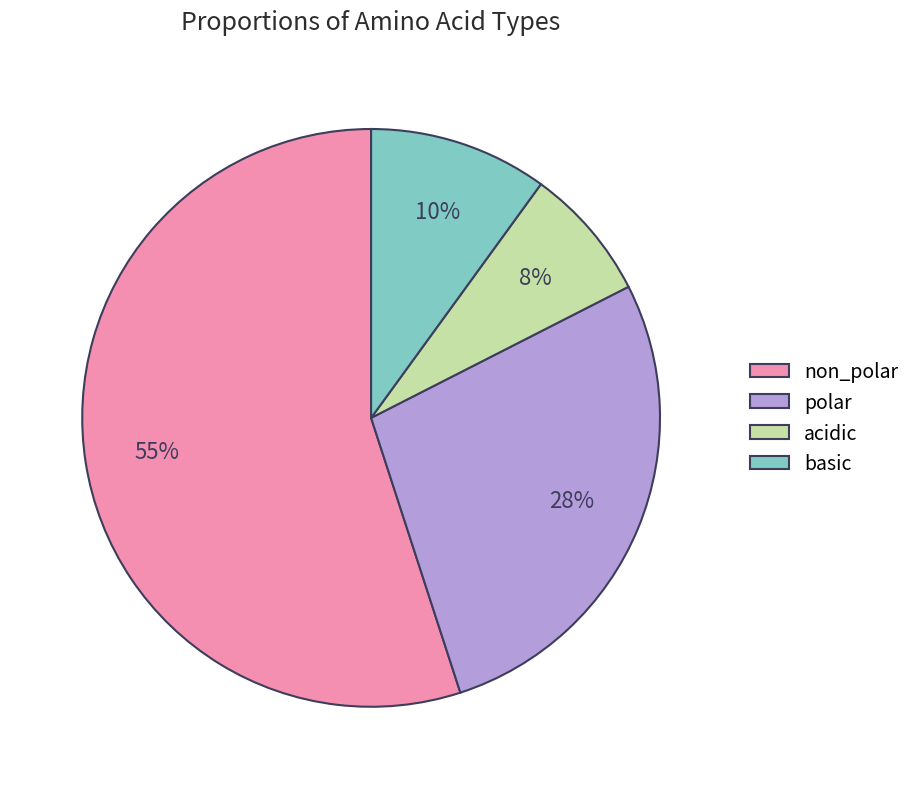

To the nearest percent, what is the average slice percentage?

25%